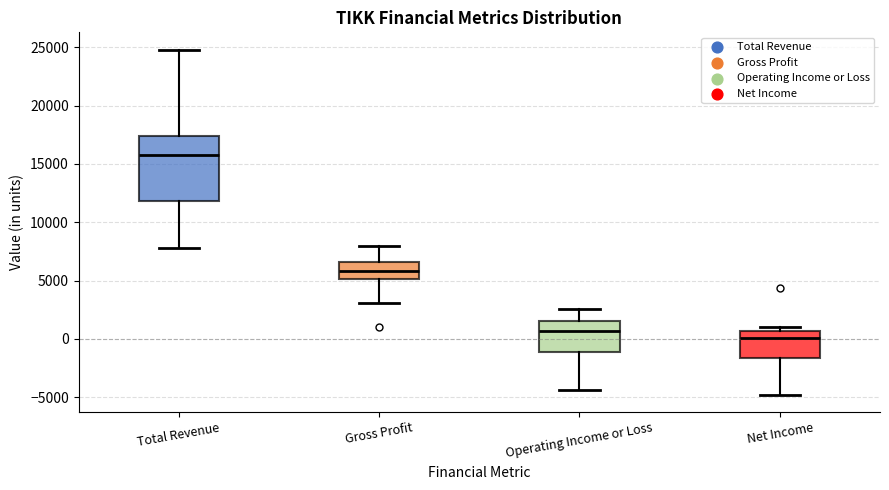

Reading left to right, transcribe this box plot: for each box, give where its median line is, the range the box spans, and where its two whiskers end, as read against the y-axis. The values are not printed on the chart, so give them approximately, as read against the axis.

Total Revenue: median 16000, box 12000 to 17500, whiskers 8000 to 25000
Gross Profit: median 6000, box 5000 to 6500, whiskers 3000 to 8000
Operating Income or Loss: median 500, box -1000 to 1500, whiskers -4500 to 2500
Net Income: median 0, box -1500 to 500, whiskers -5000 to 1000